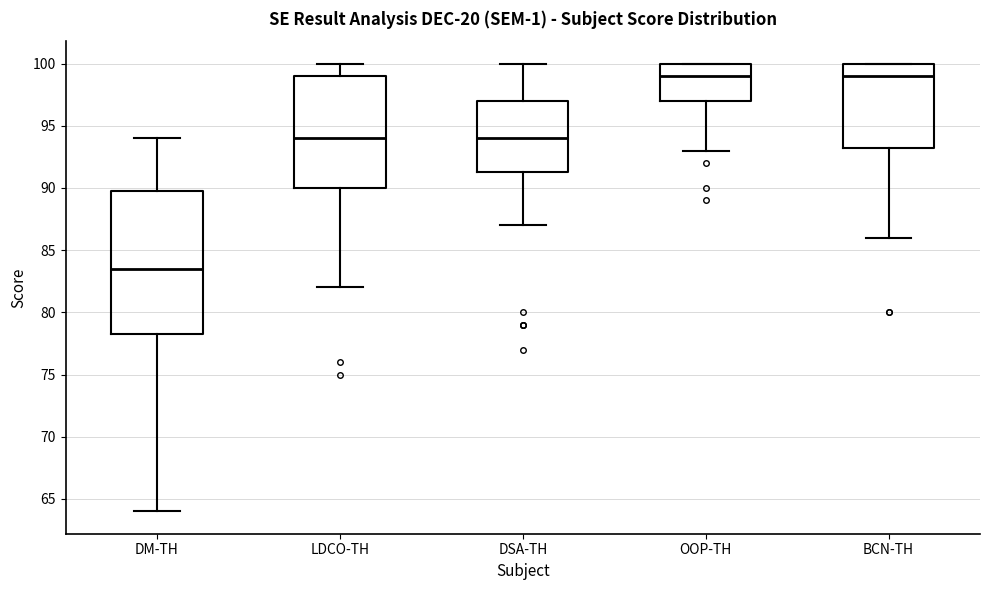

Which box is the tallest, from its lower edge to its upper edge?

DM-TH